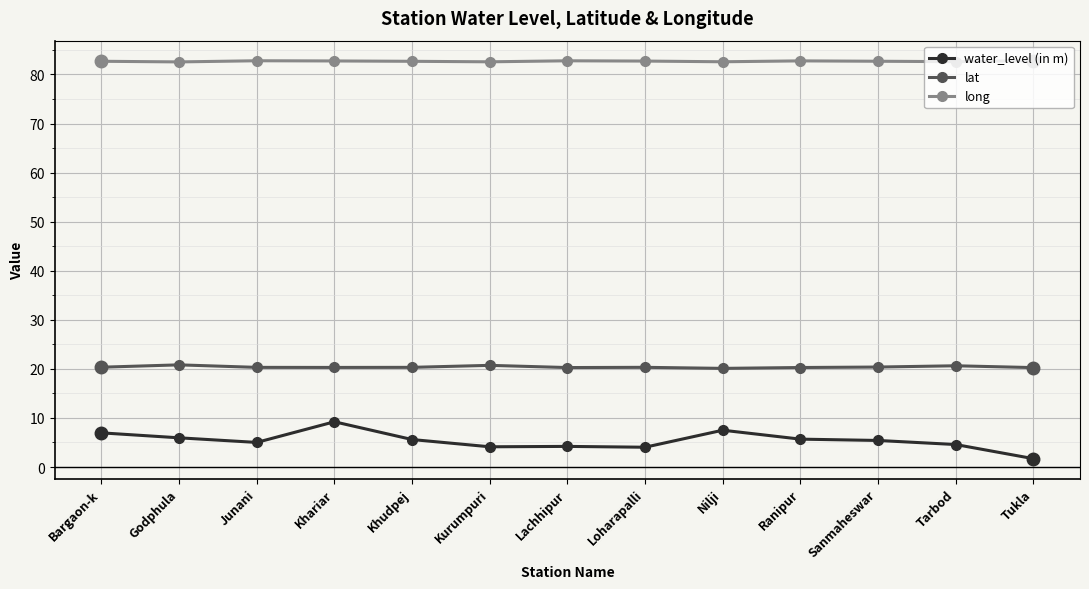

Count the number of categories in the chart.

13